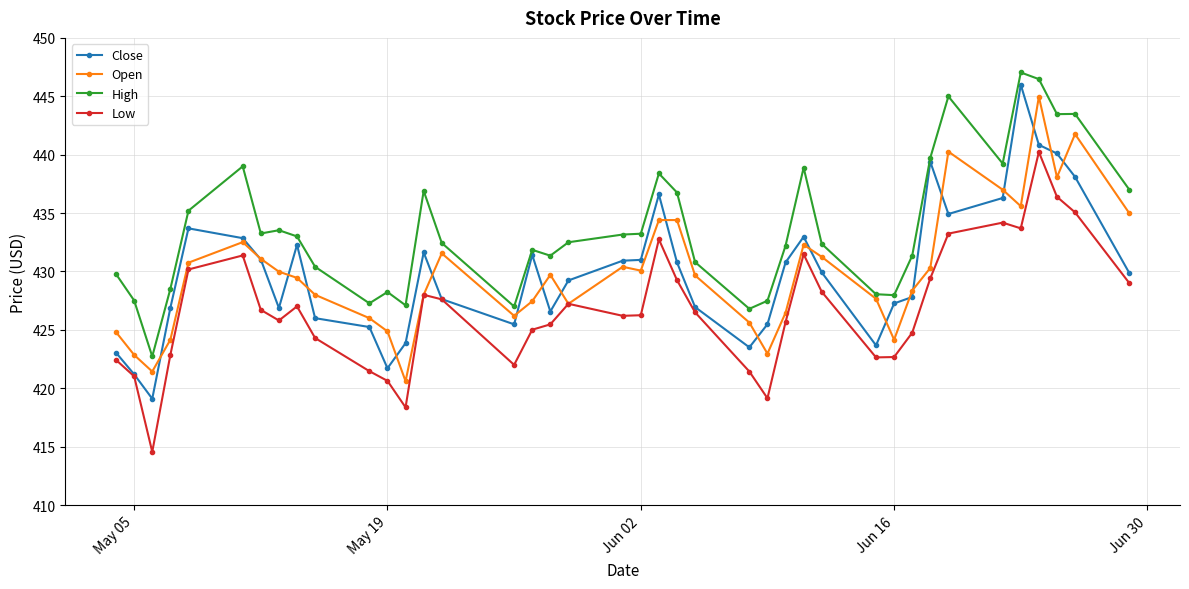

What is the value of the Low point at the 2nd from the left?

421.0